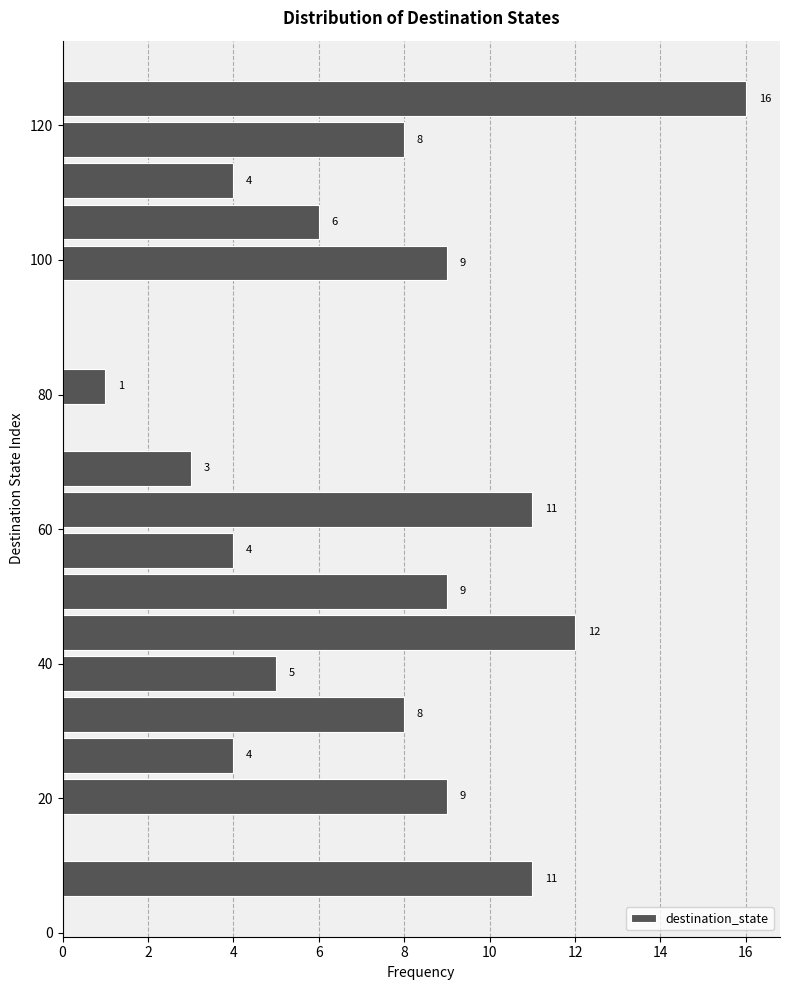

Read against the y-axis, roughly where is the centre of the longest bar?

124